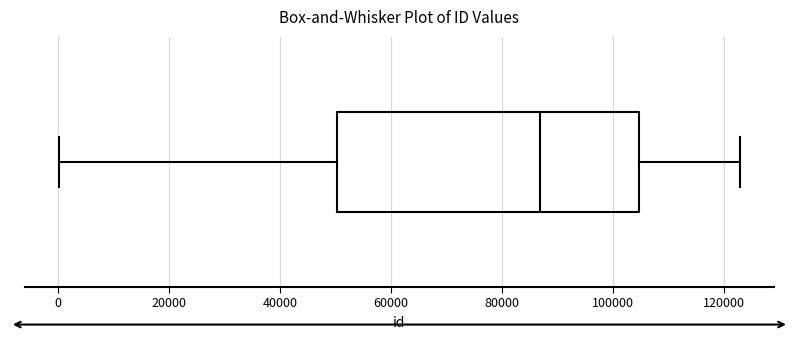

Where is the right edge of the box on the x-axis? The values are not printed on the chart, so give them approximately, as read against the axis.

104000